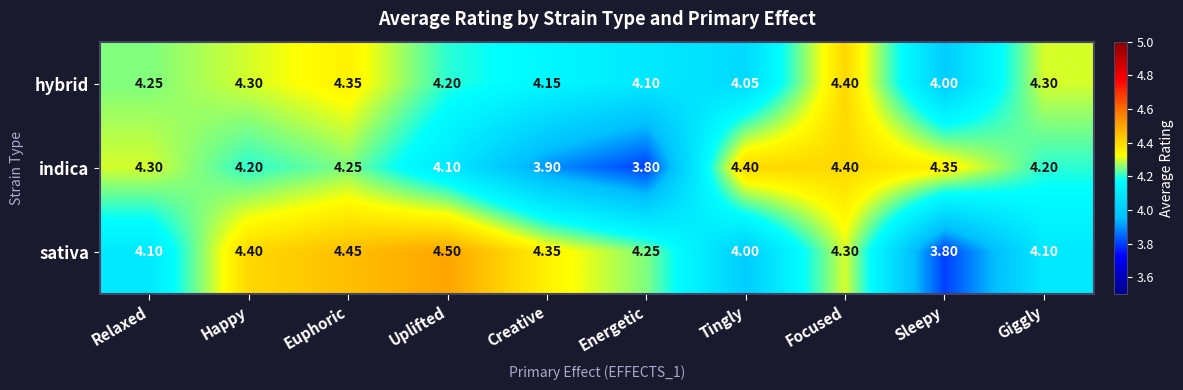

At which label does indica reach its minimum?

Energetic